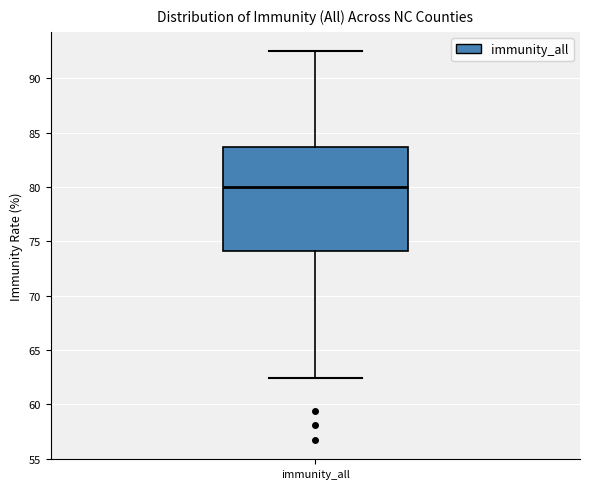

Transcribe this box plot: give where the median line is, the range the box spans, and where the two whiskers end, as read against the y-axis. The values are not printed on the chart, so give them approximately, as read against the axis.

median 80.0, box 74.0 to 83.5, whiskers 62.5 to 92.5